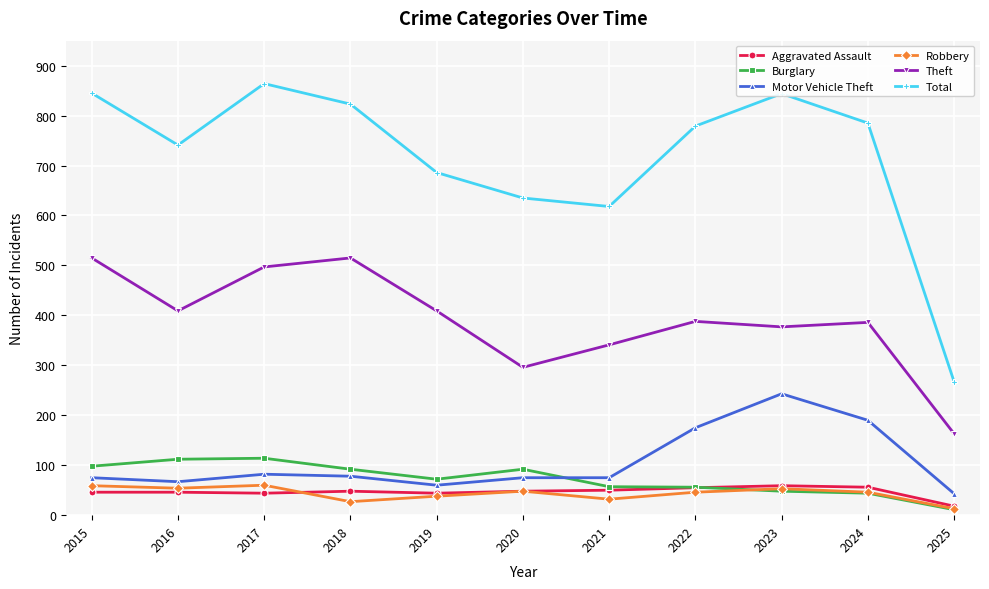

Which series has the largest total across all categories?

Total